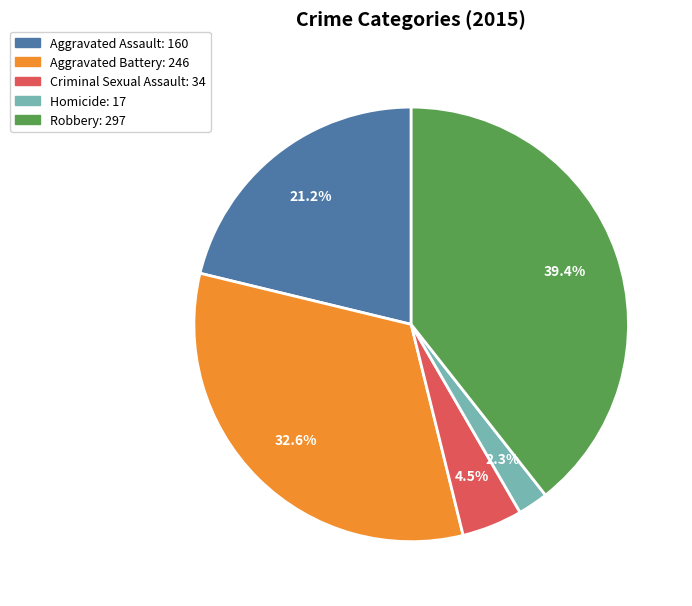

What is the largest slice in the pie chart?

Robbery